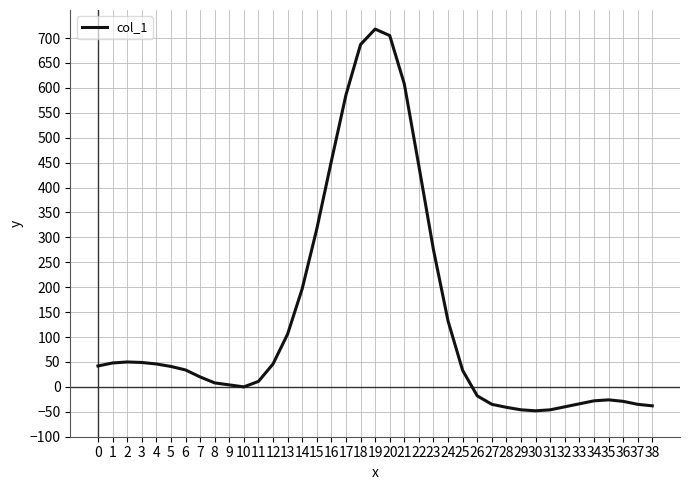

Is this an area chart (filled region under the line)?

No